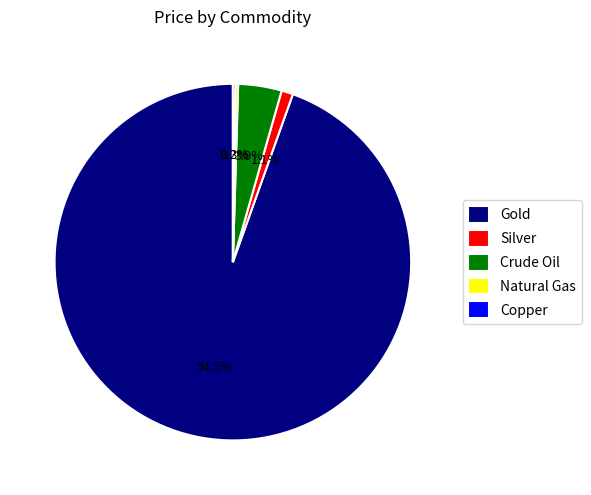

Between Crude Oil and Silver, which is larger?

Crude Oil